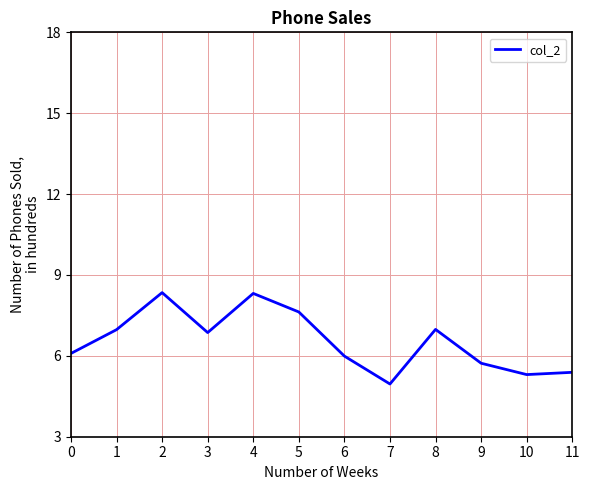

True or false: the data shows 5.7 at 9.

True